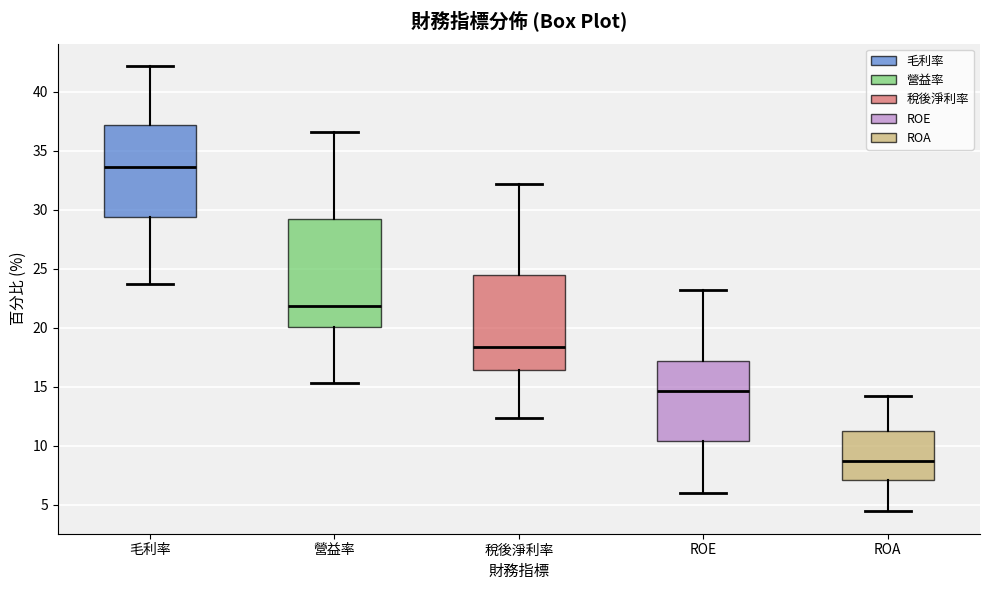

Where does the lower whisker of the box for ROA end on the y-axis? The values are not printed on the chart, so give them approximately, as read against the axis.

4.5